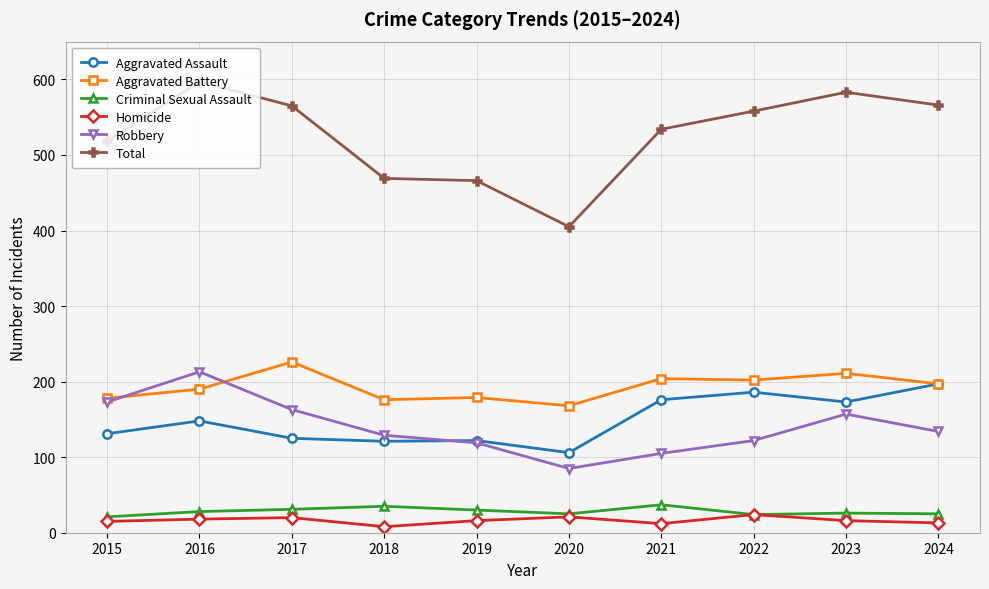

Does the chart display data point markers on the line(s)?

Yes